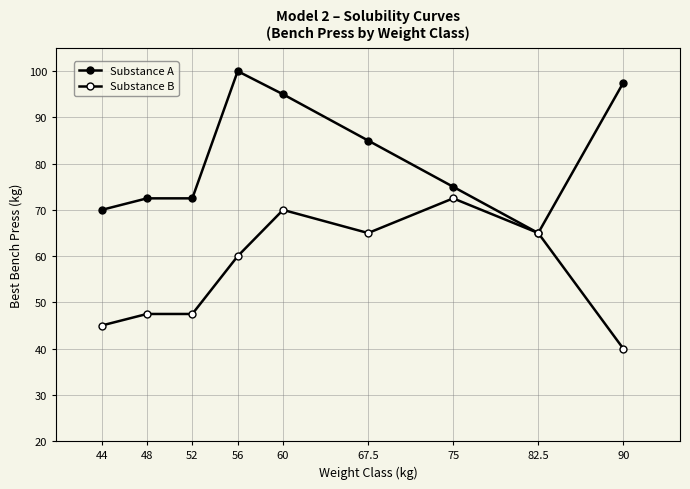

True or false: Substance B and Substance A intersect in this chart.

False